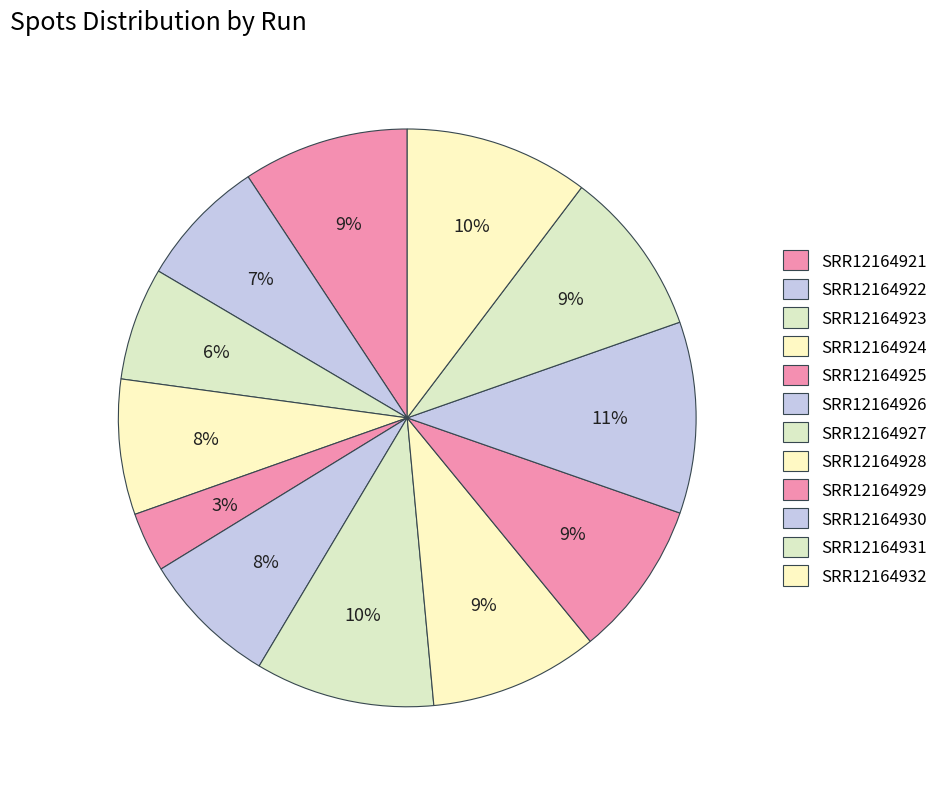

Rank the categories by value from highest to lowest.

SRR12164930, SRR12164932, SRR12164927, SRR12164928, SRR12164931, SRR12164921, SRR12164929, SRR12164926, SRR12164924, SRR12164922, SRR12164923, SRR12164925